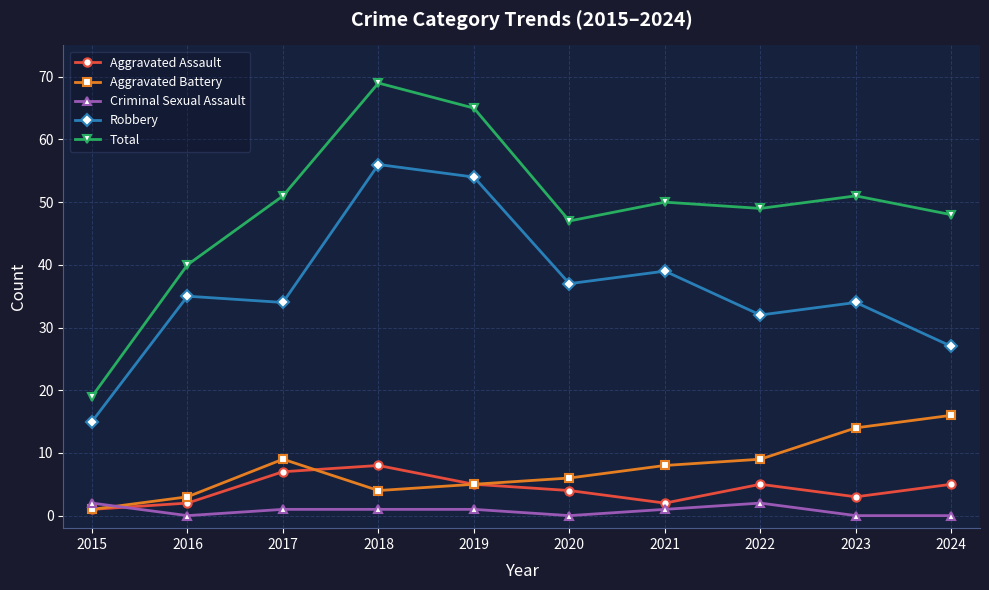

Which series has the widest spread of values?

Total